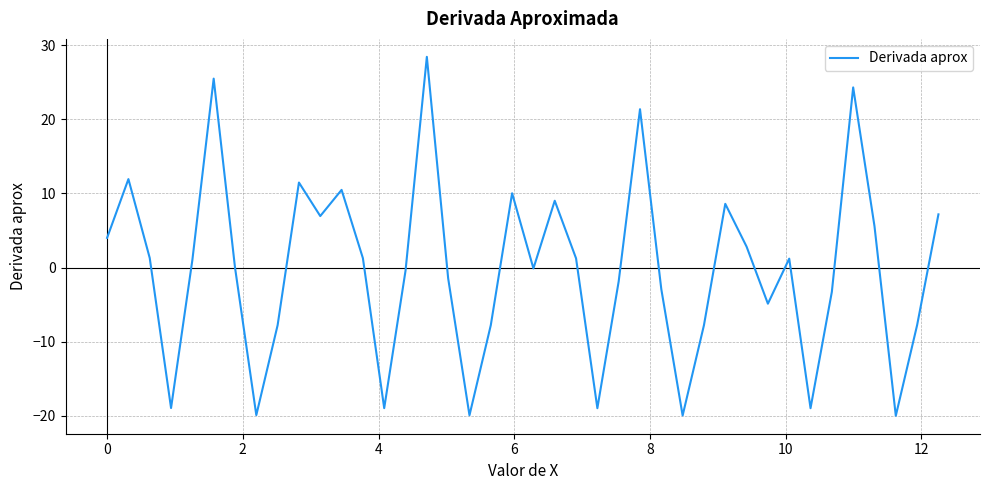

What is the difference between the maximum and minimum values?

48.4